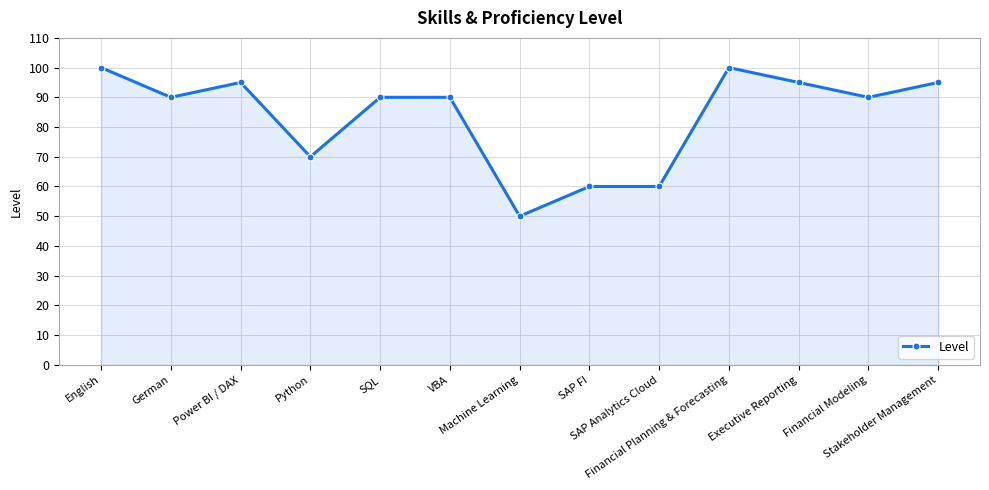

True or false: there are more than 1 points higher than both neighbors.

True